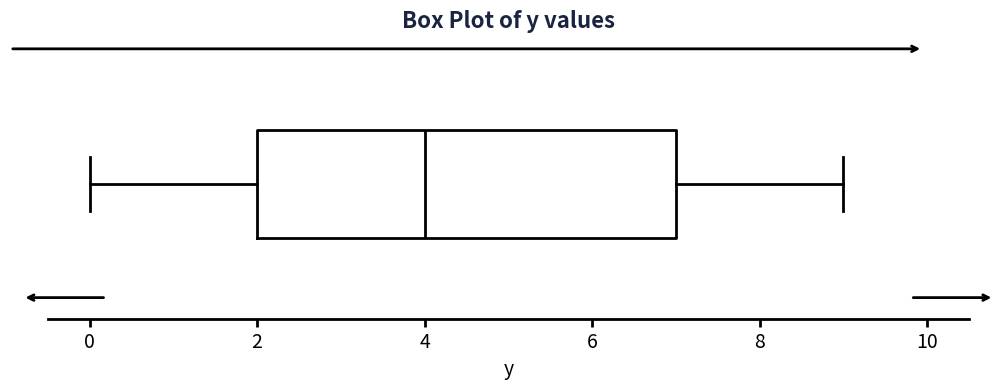

Where does the median line of the box sit on the x-axis? The values are not printed on the chart, so give them approximately, as read against the axis.

4